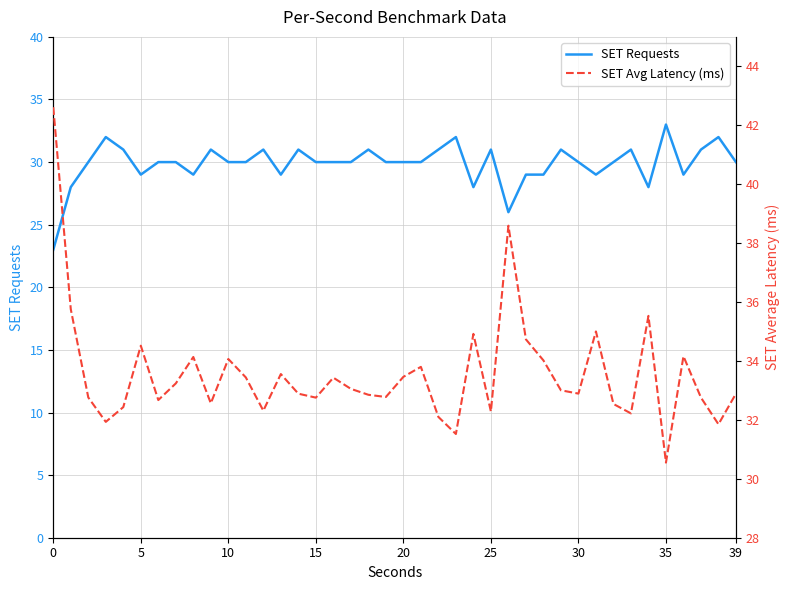

How many interior local peaks does the SET Avg Latency (ms) series have?

11